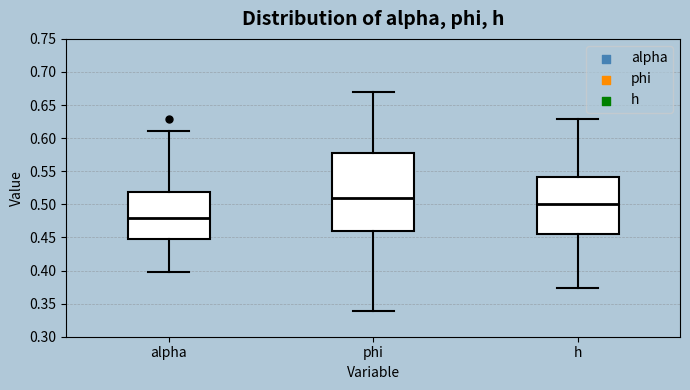

Which box's median line is the lowest?

alpha